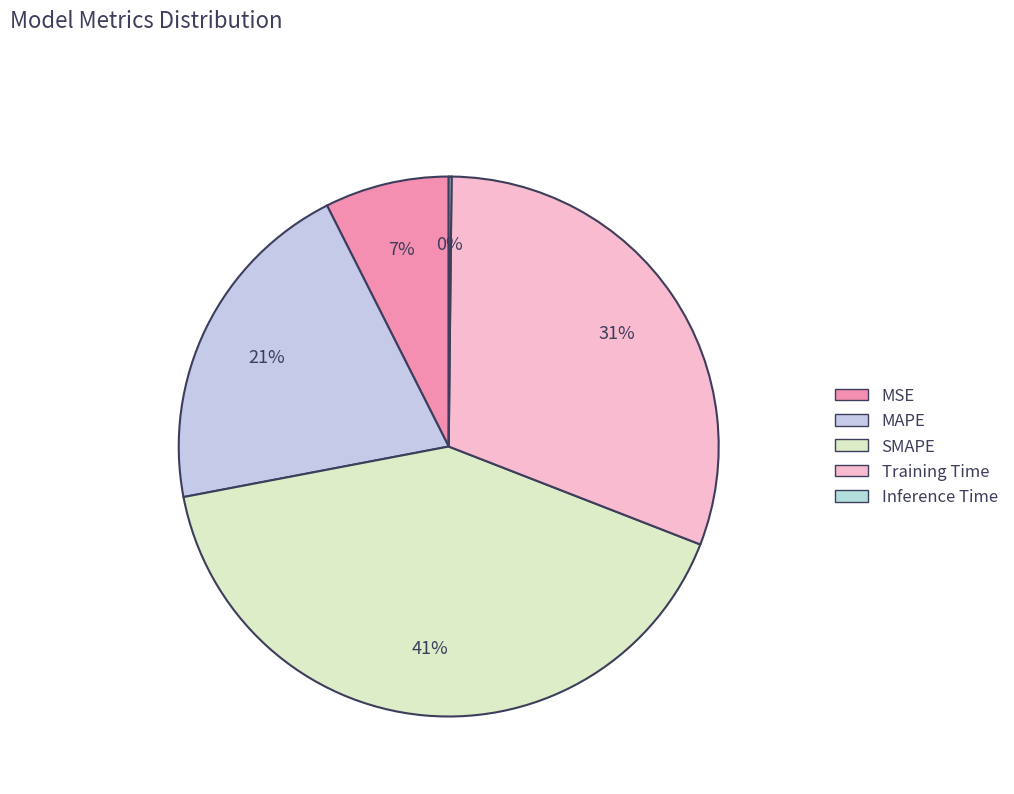

Which slice is the smallest?

Inference Time